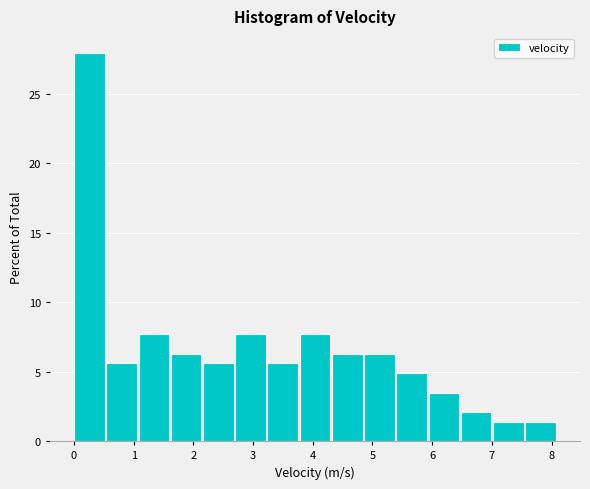

Reading left to right, transcribe this chart: for each bar, give the range it covers on the x-axis and its height. Neither the bar edges nor the heights are printed on the chart, so give them approximately, as read against the axes.

0.00 to 0.54: 28.0
0.54 to 1.08: 5.5
1.08 to 1.62: 7.5
1.62 to 2.16: 6.5
2.16 to 2.70: 5.5
2.70 to 3.24: 7.5
3.24 to 3.78: 5.5
3.78 to 4.32: 7.5
4.32 to 4.86: 6.5
4.86 to 5.40: 6.5
5.40 to 5.94: 5.0
5.94 to 6.48: 3.5
6.48 to 7.02: 2.0
7.02 to 7.56: 1.5
7.56 to 8.10: 1.5